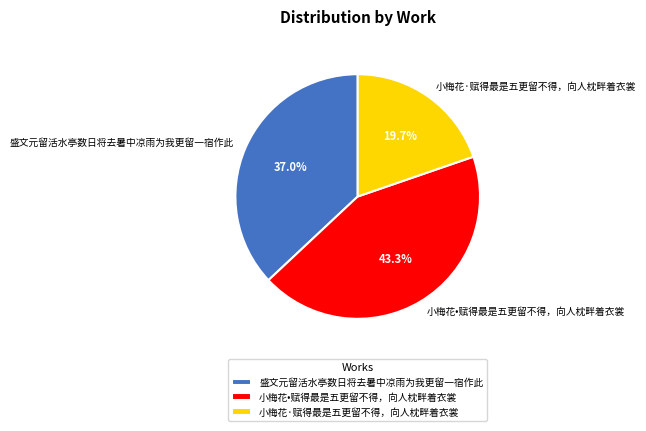

What portion of the pie excludes 盛文元留活水亭数日将去暑中凉雨为我更留一宿作此?

63.0%